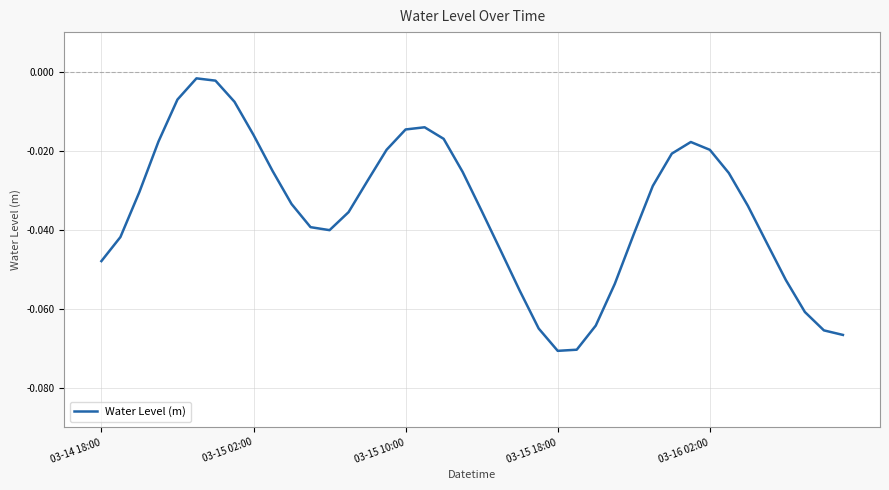

Is this an area chart (filled region under the line)?

No